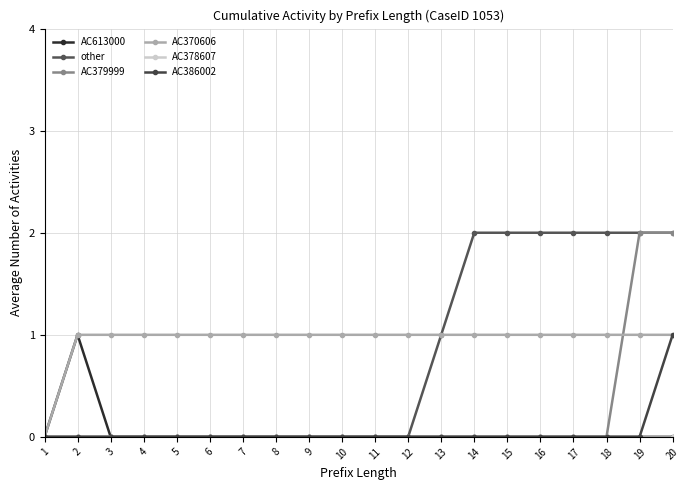

What is the sum of all AC613000 values?

1